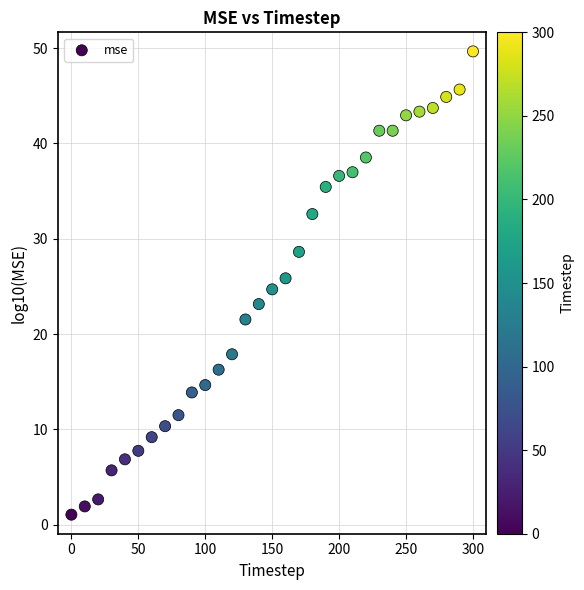

What is the range of X values (max minus min)?

300.0